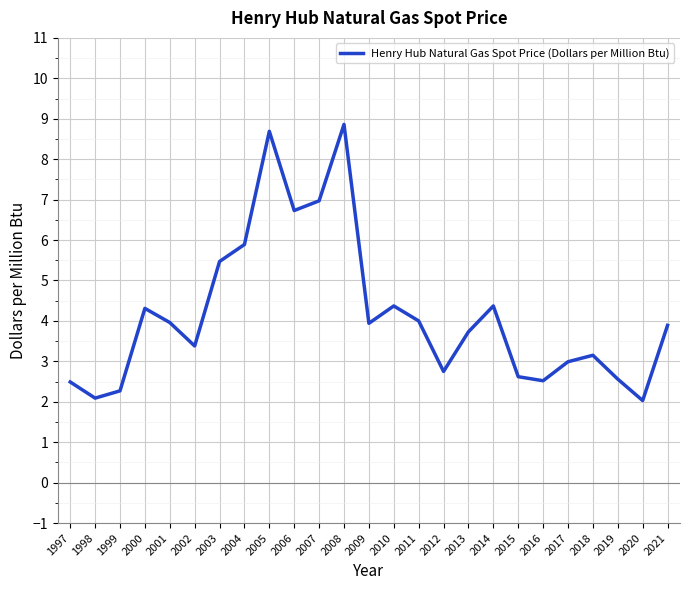

Is it true that the value at 2004 is 5.9?

True